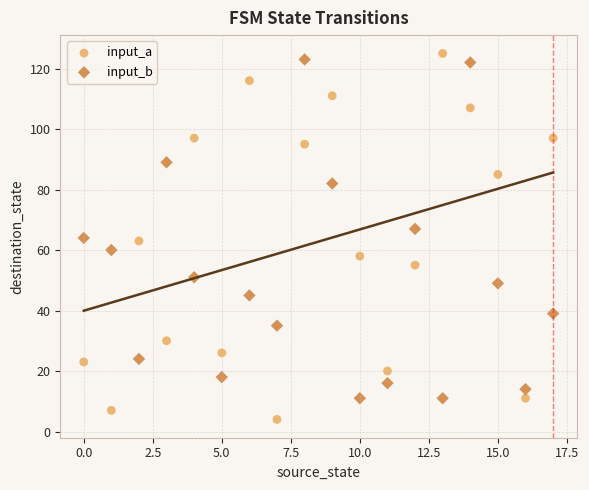

Across all data points, what is the range of Y values (max minus min)?

121